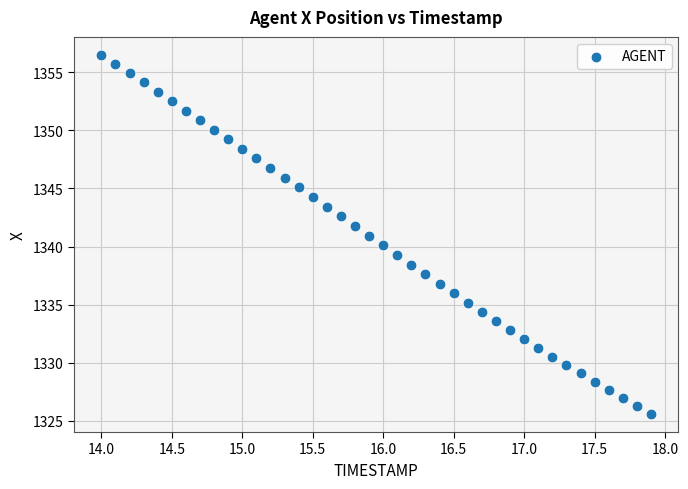

What is the range of Y values (max minus min)?

30.9